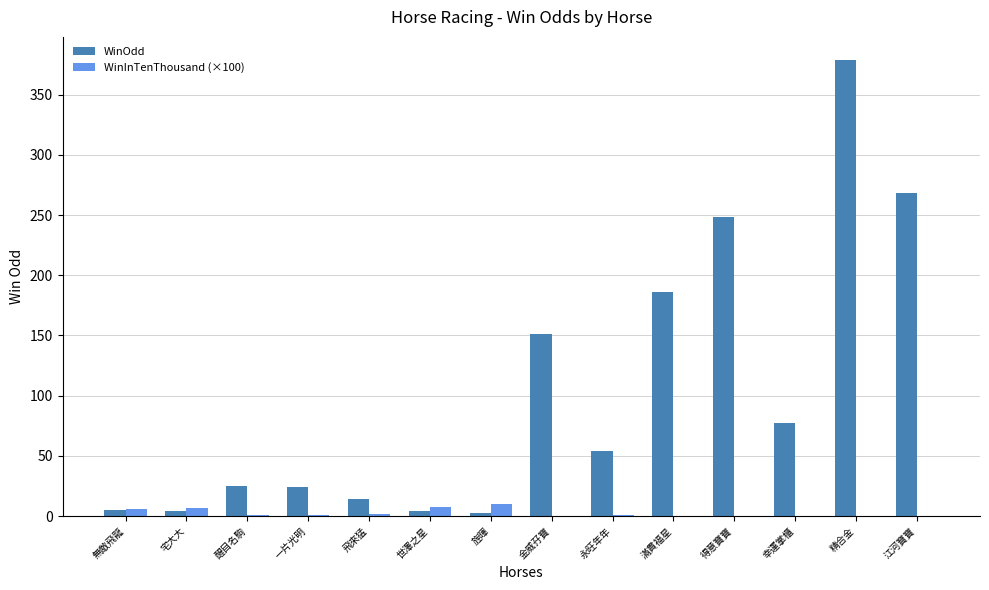

Is the value of WinInTenThousand (×100) at 旌暉 greater than the value of WinOdd at 一片光明?

No